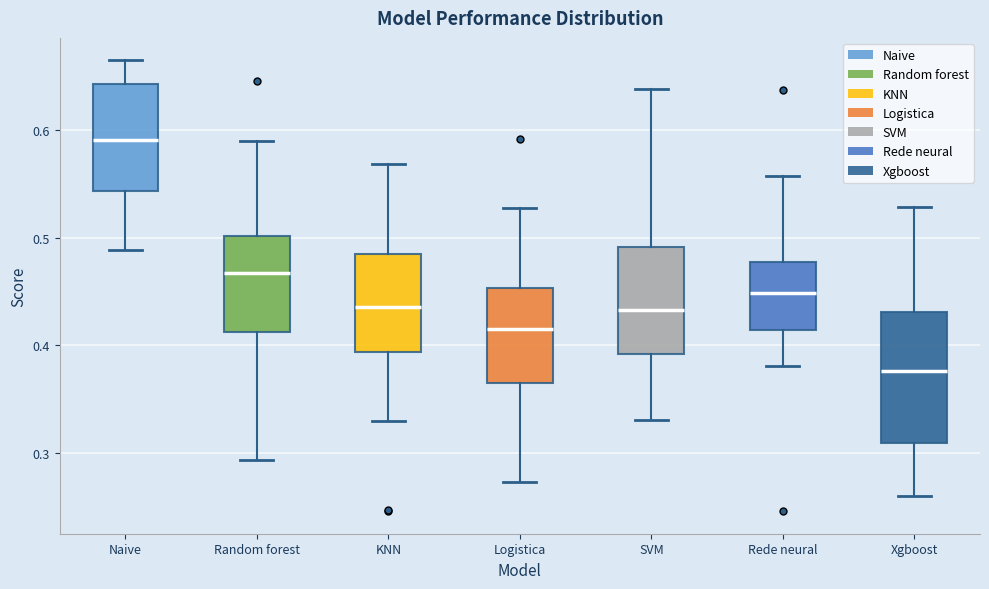

Which box is the tallest, from its lower edge to its upper edge?

Xgboost